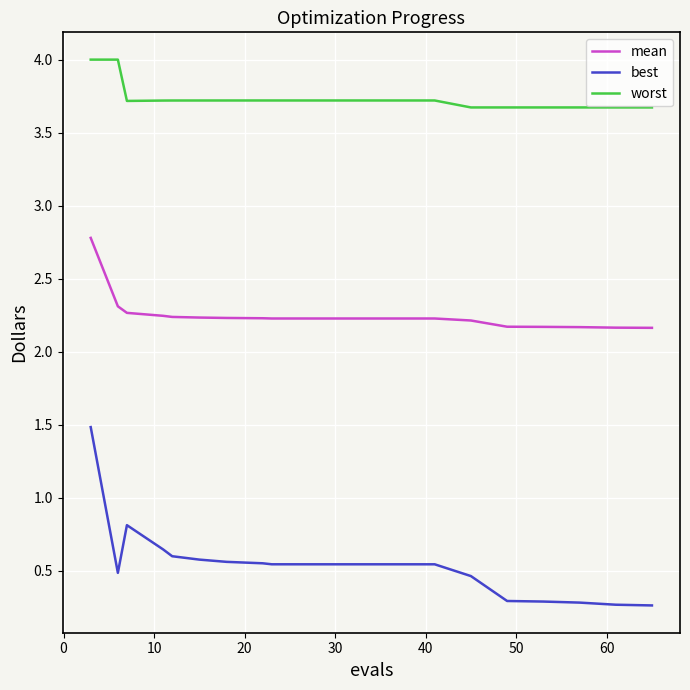

Which series has the largest total across all categories?

worst